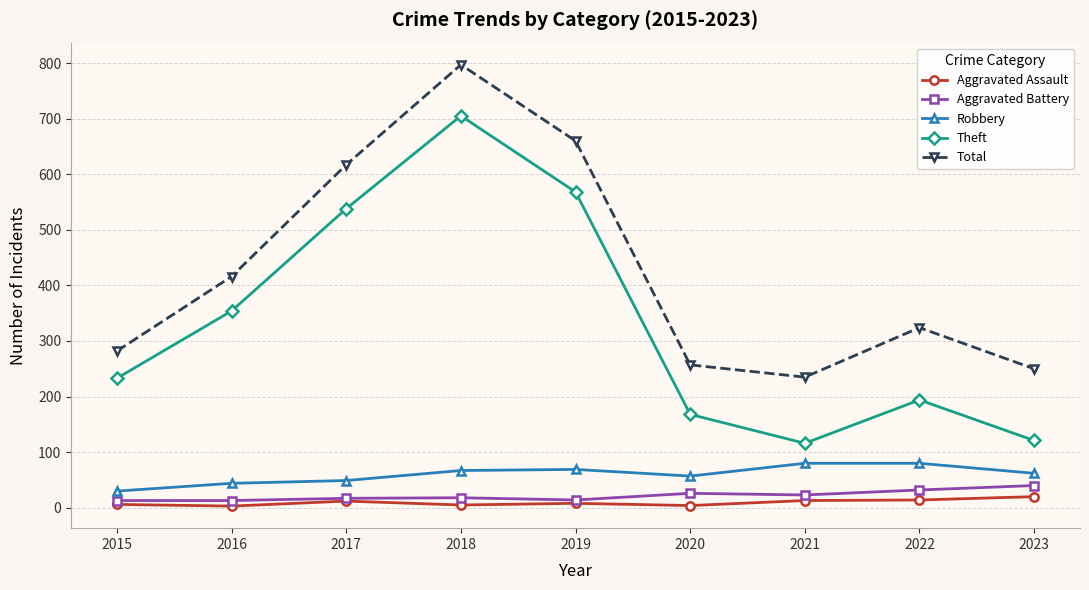

The Theft series shows 198 at 2021. True or false?

False